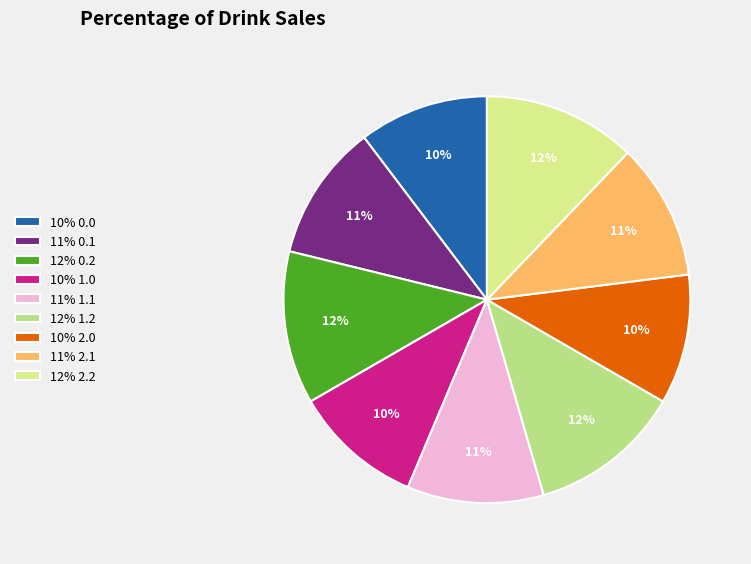

To the nearest percent, what is the difference between the largest and smallest slice percentages?

2%